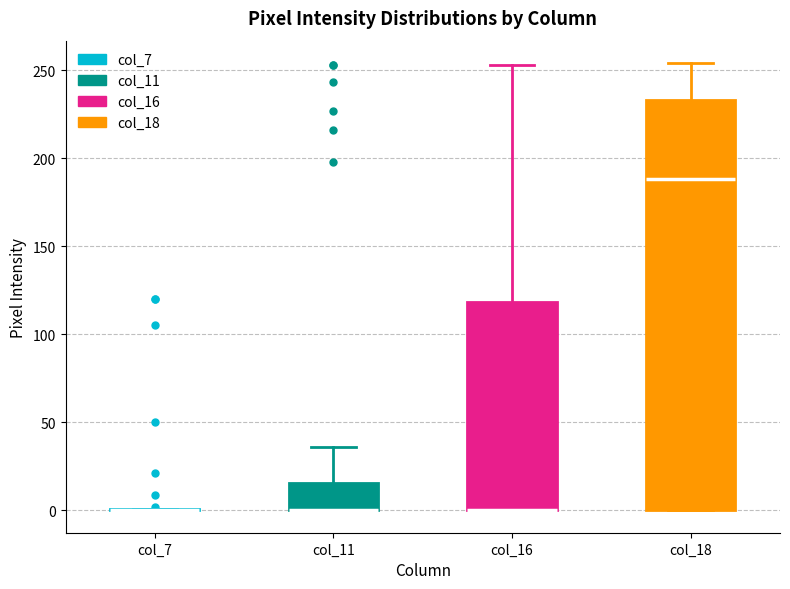

Which box is the tallest, from its lower edge to its upper edge?

col_18